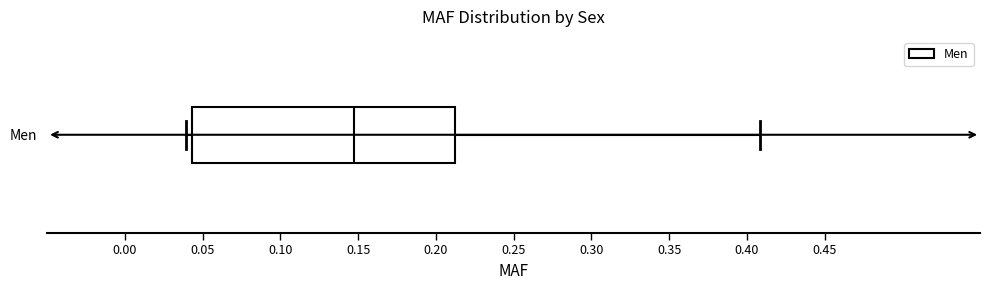

Transcribe this box plot: give where the median line is, the range the box spans, and where the two whiskers end, as read against the x-axis. The values are not printed on the chart, so give them approximately, as read against the axis.

median 0.145, box 0.045 to 0.210, whiskers 0.040 to 0.410